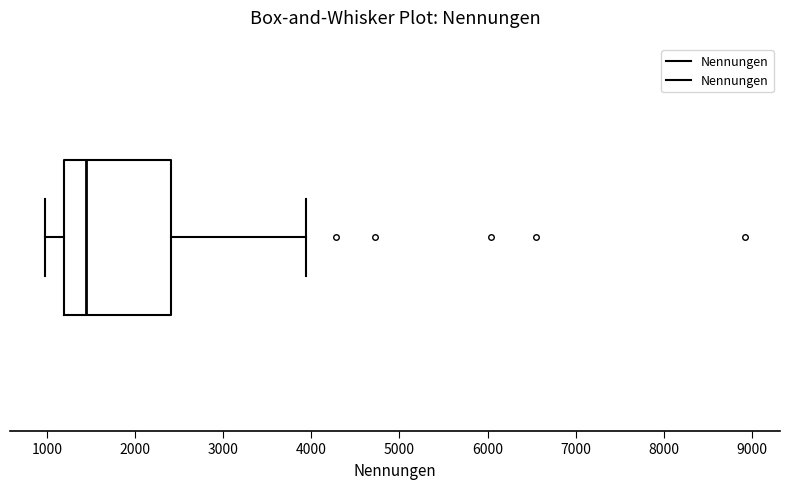

Transcribe this box plot: give where the median line is, the range the box spans, and where the two whiskers end, as read against the x-axis. The values are not printed on the chart, so give them approximately, as read against the axis.

median 1400, box 1200 to 2400, whiskers 1000 to 3900